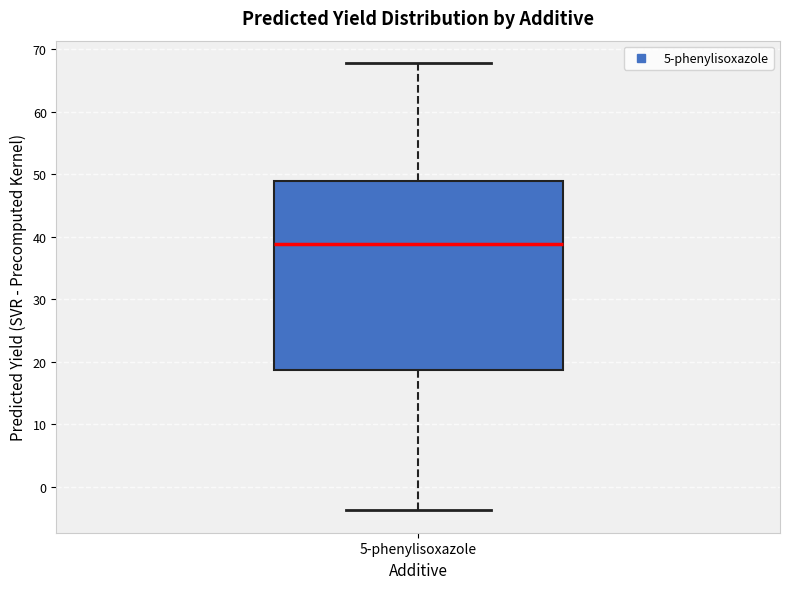

Transcribe this box plot: give where the median line is, the range the box spans, and where the two whiskers end, as read against the y-axis. The values are not printed on the chart, so give them approximately, as read against the axis.

median 39, box 19 to 49, whiskers -4 to 68